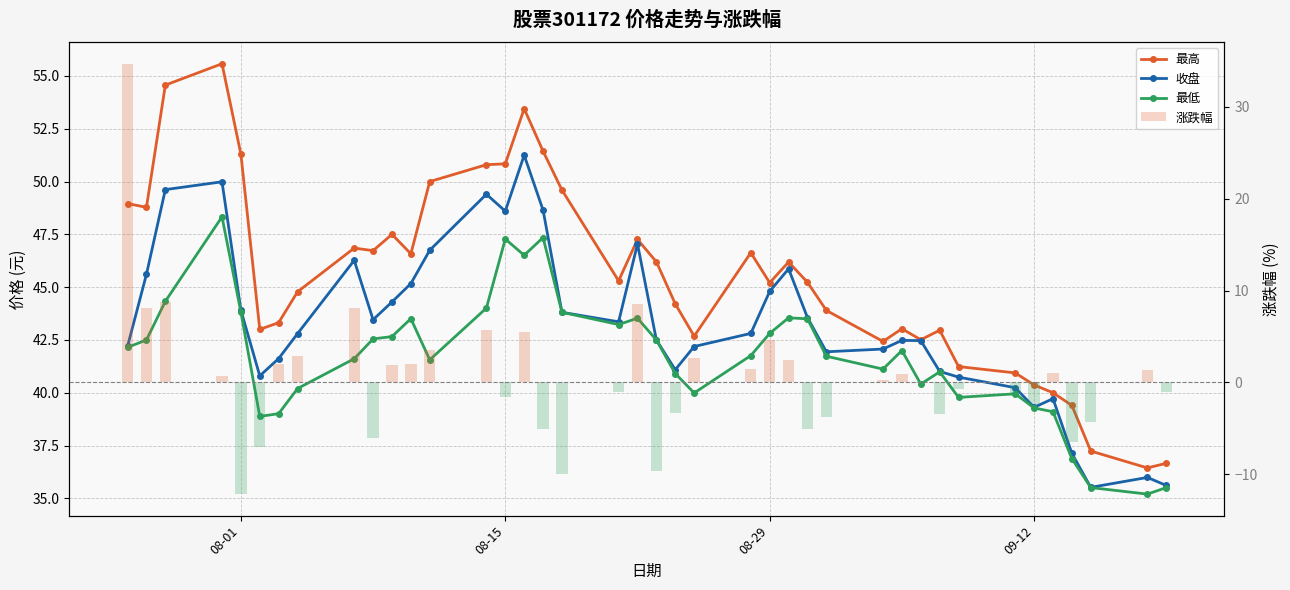

Reading right to left, extract all data points from this chart.

最高: 36.7	36.4	37.2	39.4	40.0	40.4	40.9	41.2	43.0	42.5	43.0	42.4	43.9	45.2	46.2	45.2	46.6	42.7	44.2	46.2	47.3	45.3	49.6	51.4	53.5	50.8	50.8	50.0	46.6	47.5	46.7	46.9	44.8	43.3	43.0	51.3	55.6	54.6	48.8	49.0
收盘: 35.6	36.0	35.5	37.1	39.7	39.3	40.2	40.7	41.0	42.5	42.5	42.1	41.9	43.6	45.9	44.8	42.8	42.2	41.1	42.5	47.0	43.4	43.8	48.6	51.2	48.6	49.4	46.8	45.2	44.3	43.5	46.3	42.8	41.6	40.8	43.9	50.0	49.6	45.6	42.2
最低: 35.5	35.2	35.5	36.9	39.1	39.3	40.0	39.8	41.0	40.4	42.0	41.1	41.7	43.5	43.5	42.8	41.8	40.0	40.9	42.5	43.5	43.2	43.8	47.4	46.5	47.3	44.0	41.6	43.5	42.7	42.5	41.6	40.2	39.0	38.9	43.8	48.3	44.3	42.5	42.1
涨跌幅: -1.1	1.3	-4.3	-6.5	1.0	-2.3	-1.2	-0.7	-3.4	-0.0	1.0	0.3	-3.7	-5.0	2.4	4.7	1.5	2.7	-3.3	-9.7	8.5	-1.0	-9.9	-5.1	5.5	-1.6	5.7	3.5	2.0	1.9	-6.1	8.1	2.8	2.0	-7.1	-12.2	0.8	8.8	8.1	34.7